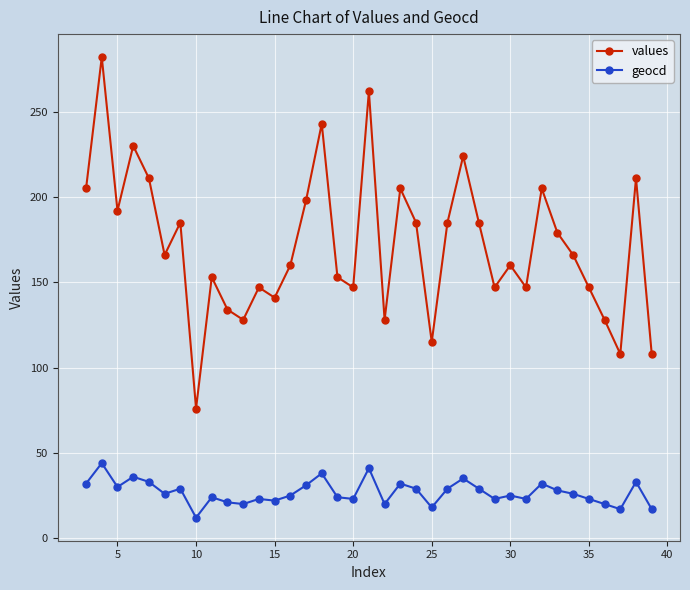

What is the average value of the values series?

172